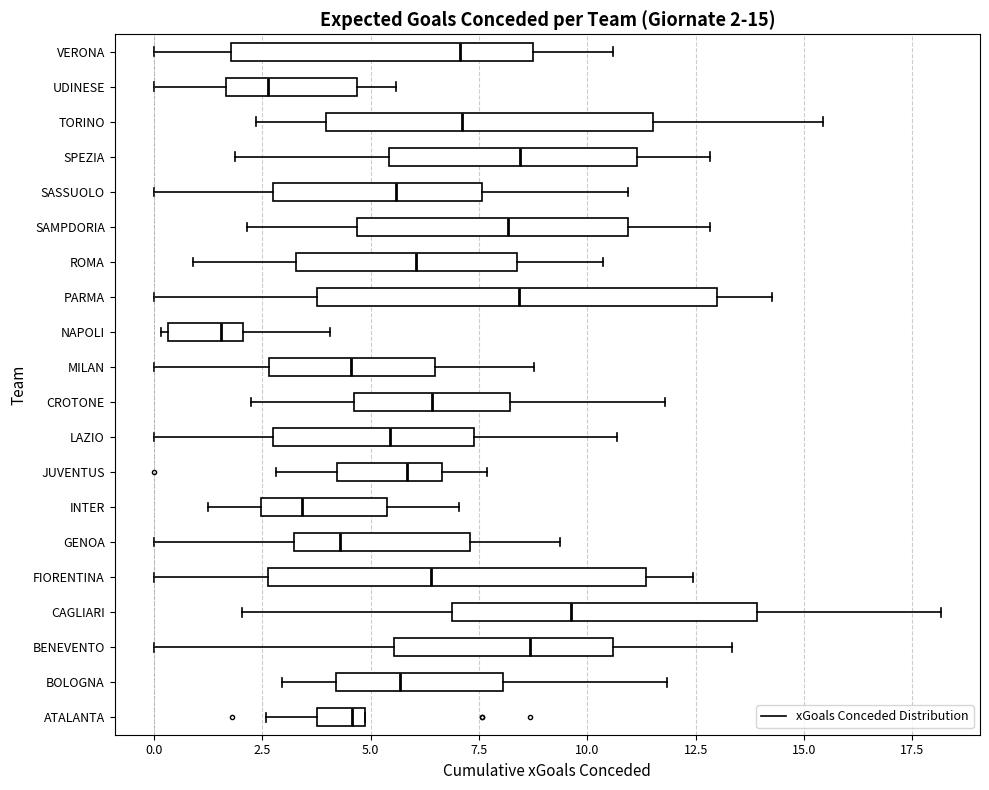

Which box's median line is the furthest to the right?

CAGLIARI